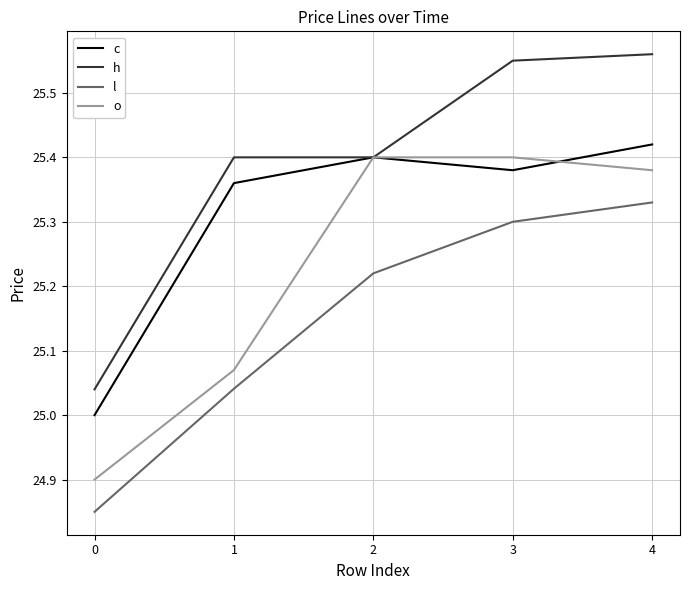

At which category does the chart reach its peak across all series?

4